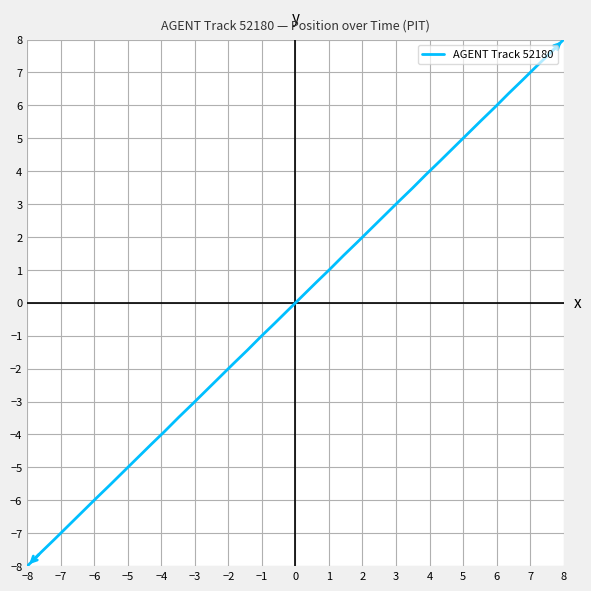

Reading right to left, list all the values displayed in this chart.

-8.0	-7.6	-7.2	-6.8	-6.4	-5.9	-5.5	-5.1	-4.7	-4.3	-3.9	-3.5	-3.1	-2.7	-2.3	-1.8	-1.4	-1.0	-0.6	-0.2	0.2	0.6	1.0	1.4	1.8	2.3	2.7	3.1	3.5	3.9	4.3	4.7	5.1	5.5	5.9	6.4	6.8	7.2	7.6	8.0